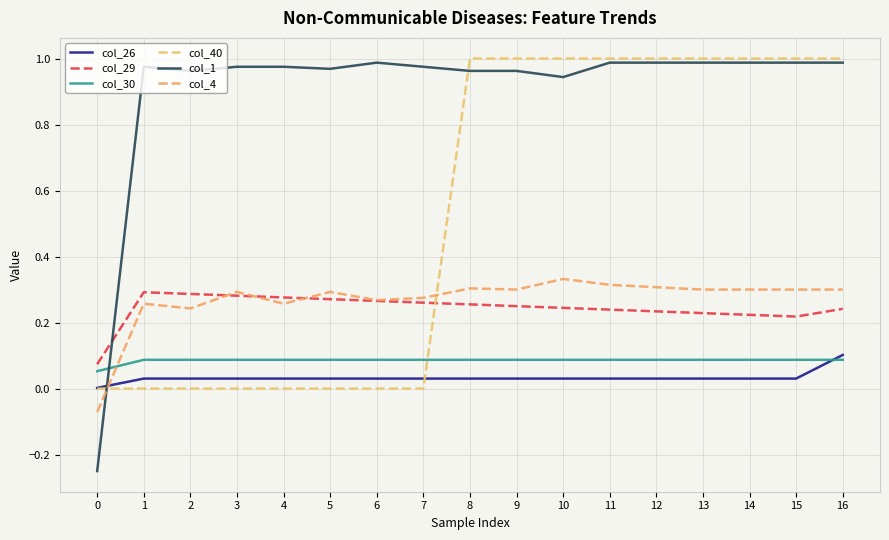

Which series changed the most between 1 and 15?

col_40